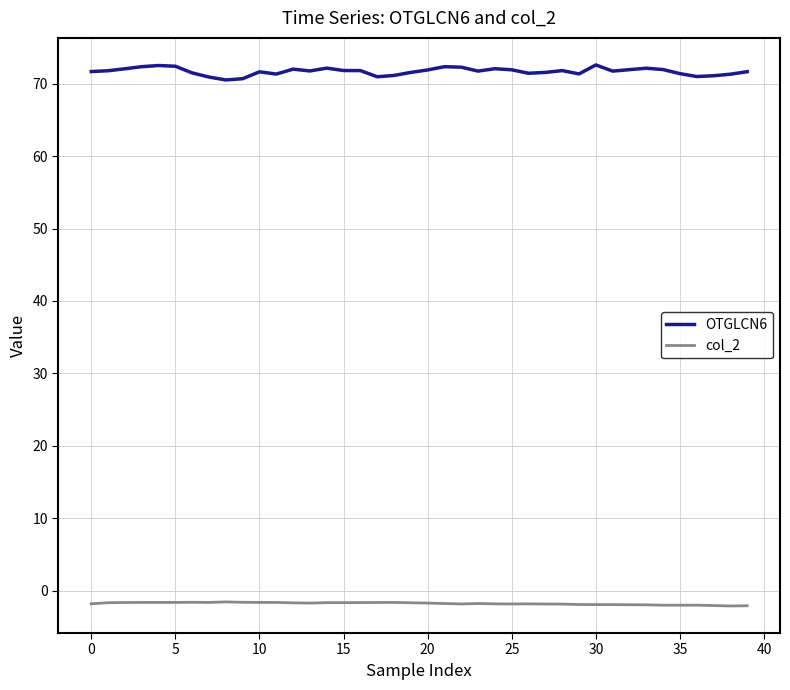

True or false: col_2 and OTGLCN6 cross at least once.

False